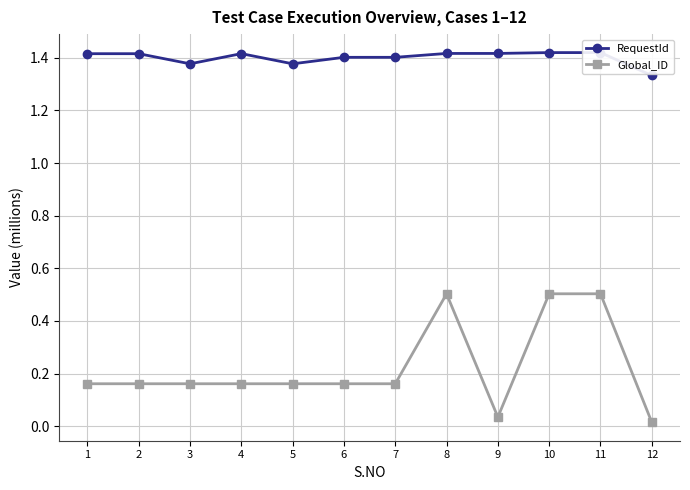

The Global_ID series shows 0.5 at 11. True or false?

True